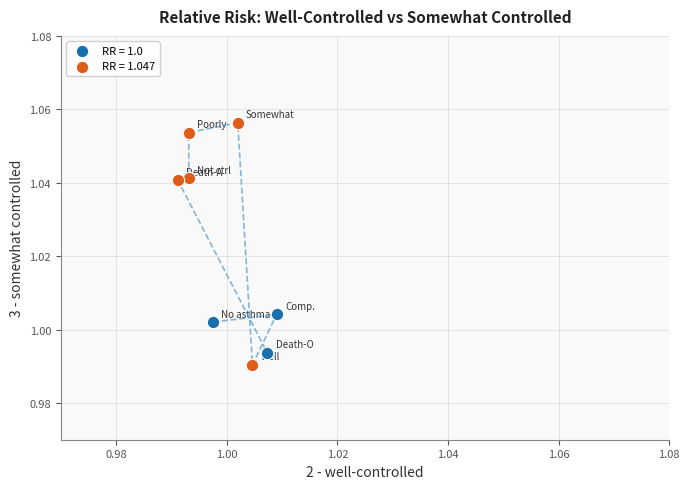

Which series has the largest Y range (max minus min)?

RR = 1.047